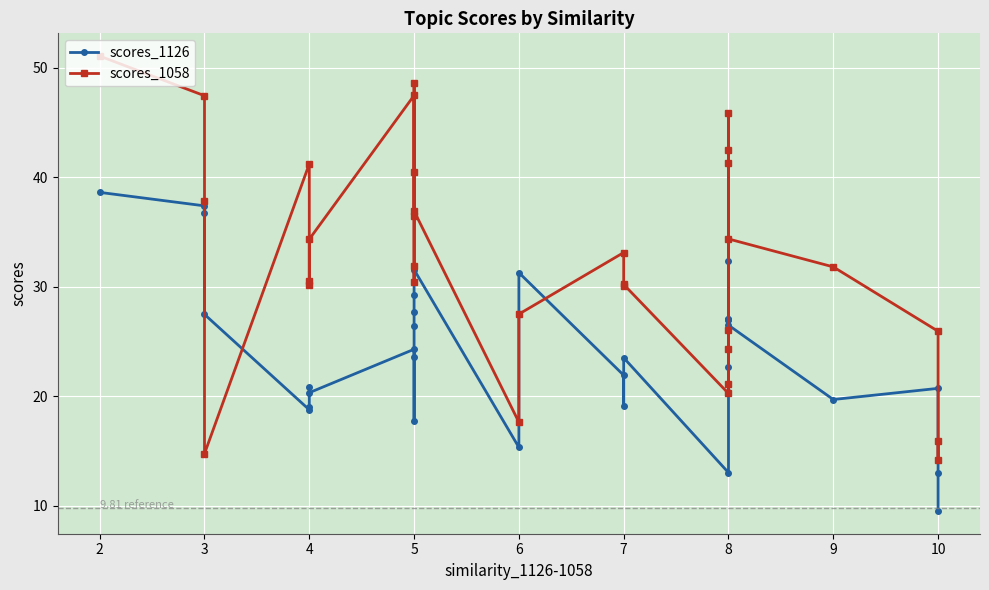

At which category is the sum across all series the highest?

2